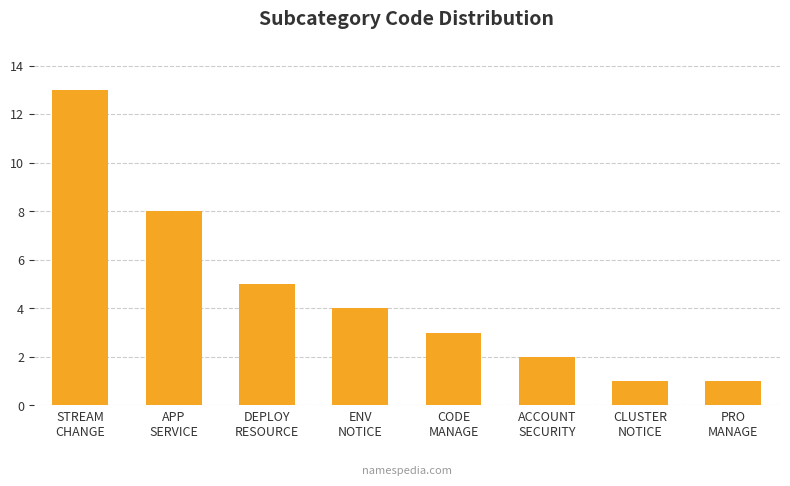

The chart shows a value of 4 at ENV
NOTICE. True or false?

True